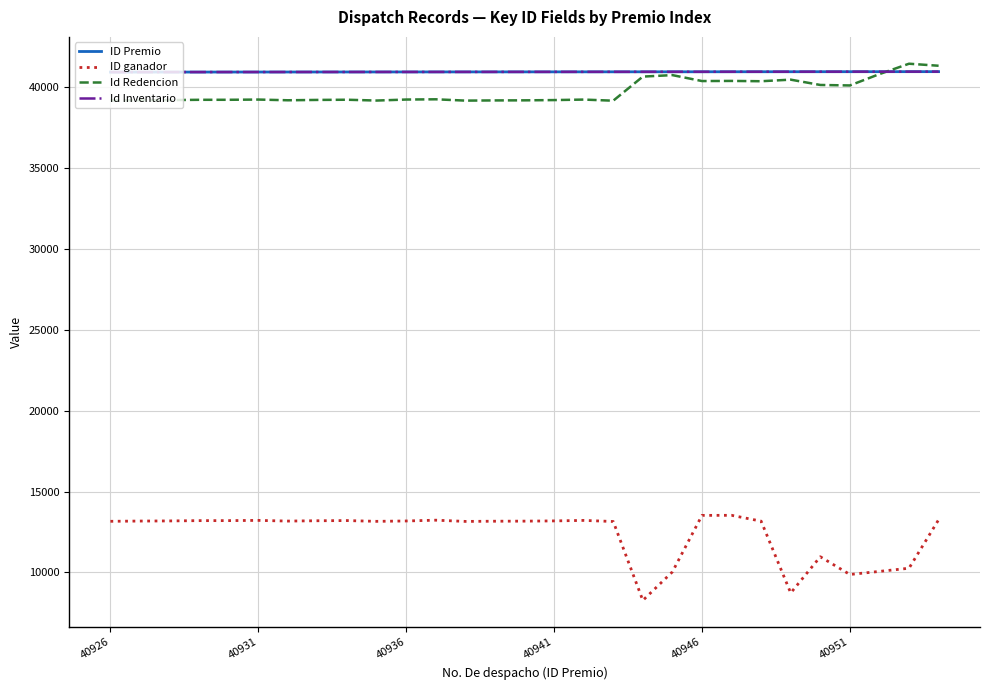

Does the chart display data point markers on the line(s)?

No